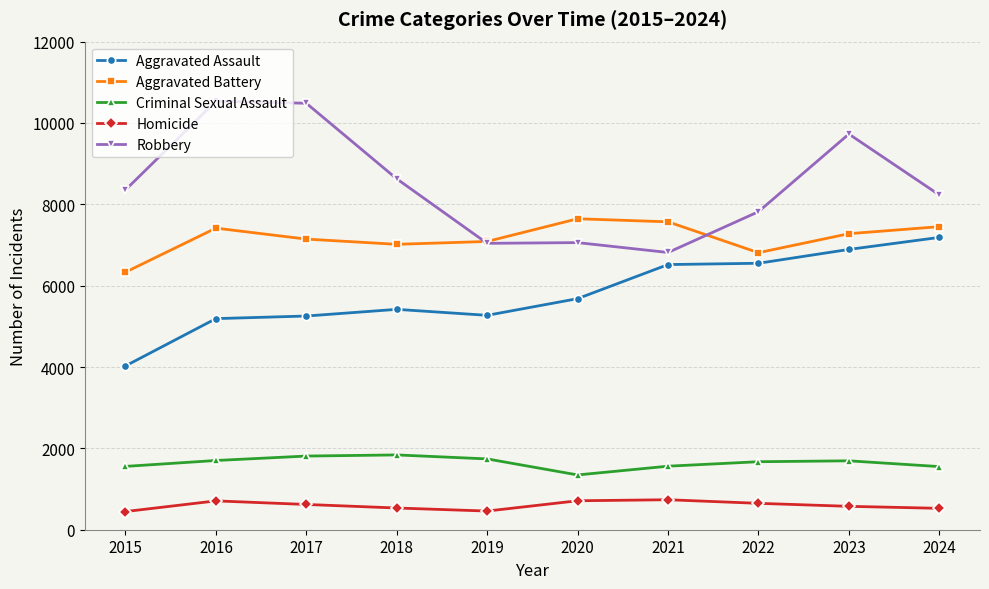

True or false: Criminal Sexual Assault has a value of 2347 at 2020.

False